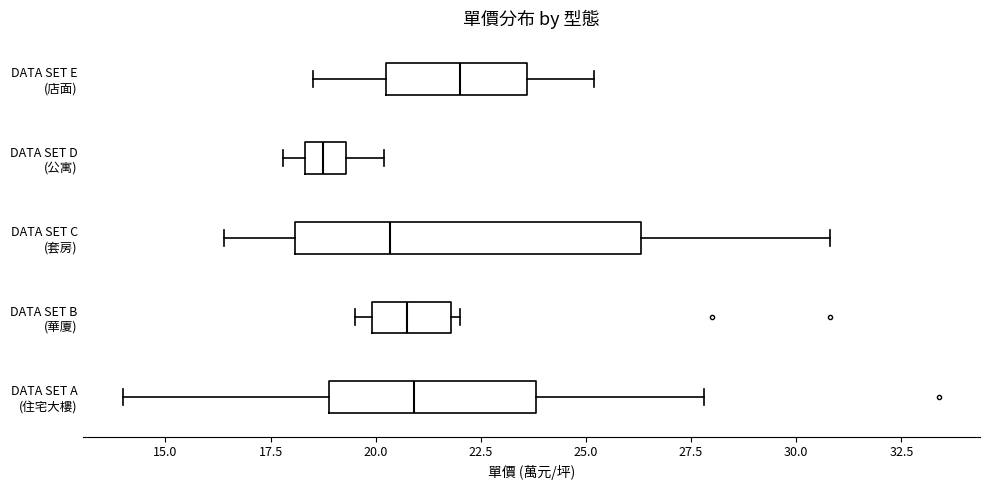

Which box has the furthest to the left median line?

DATA SET D (公寓)